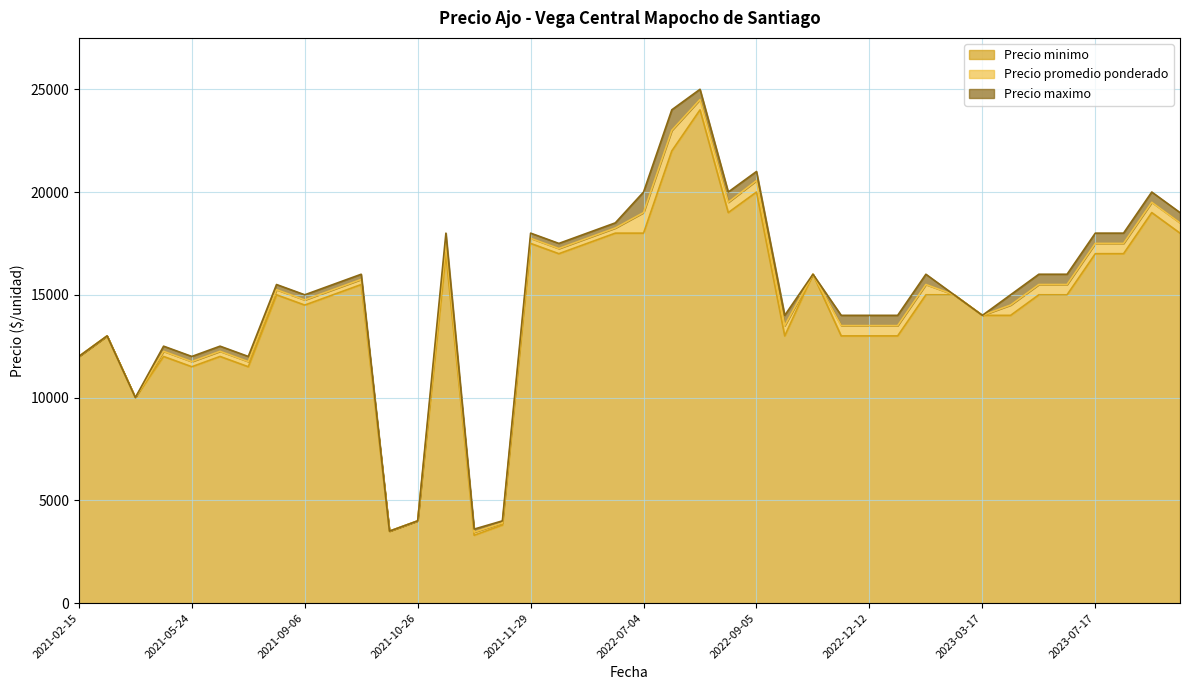

What are all the series names shown in the legend?

Precio minimo, Precio promedio ponderado, Precio maximo